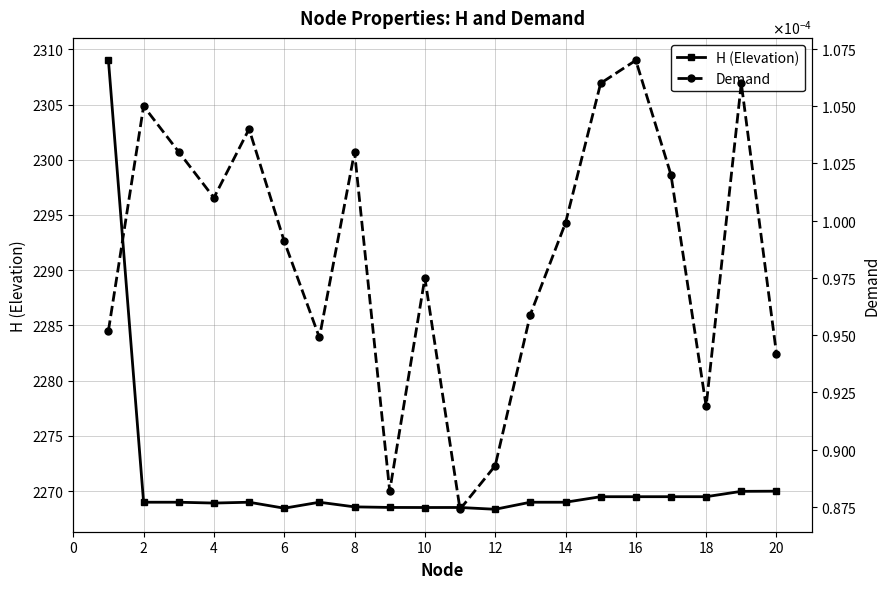

What is the maximum value shown in the chart?

2309.0